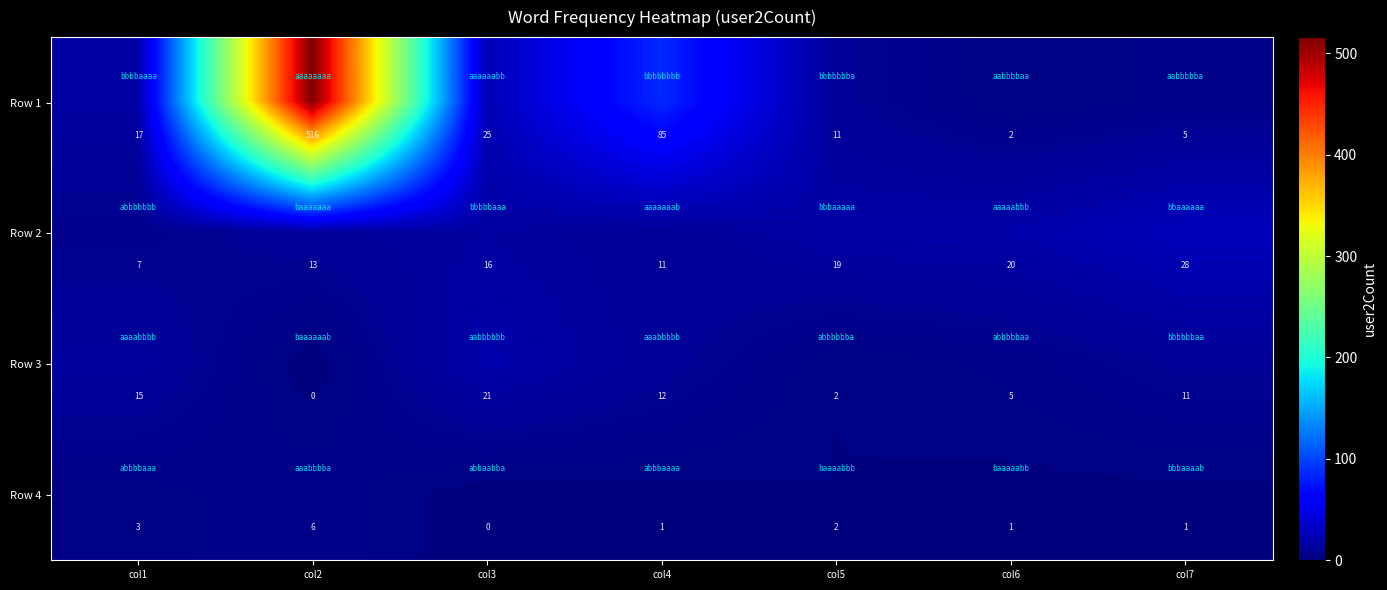

Between col1 and col6, which series saw the biggest shift?

Row 1